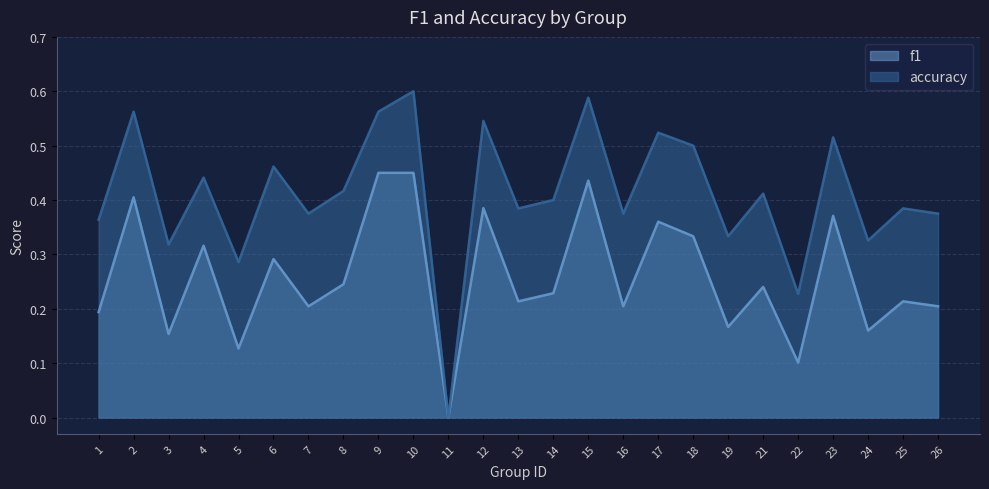

What is the value of the accuracy point at the 9th from the left?

0.6